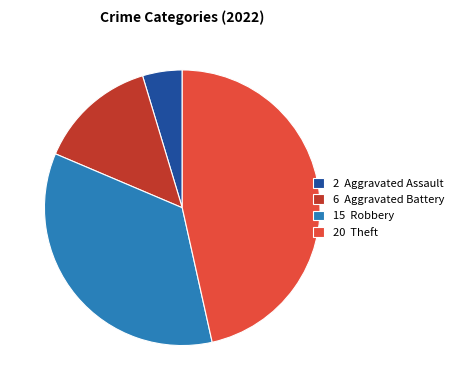

Combined, do 20 Theft and 2 Aggravated Assault account for over 50%?

Yes